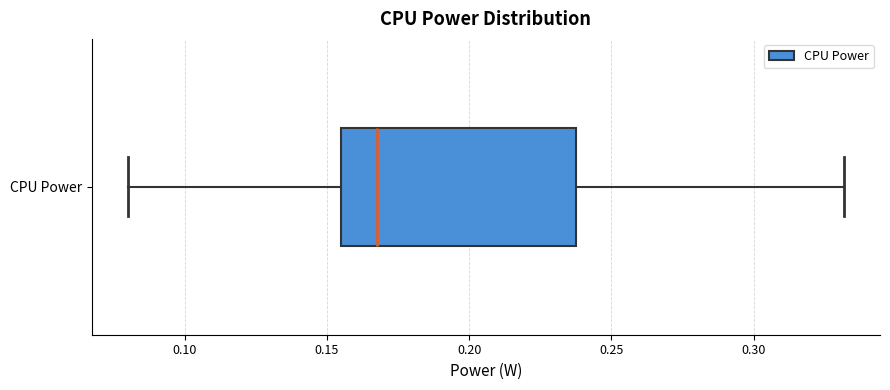

Read this box plot against the x-axis: the position of the median line, the range covered by the box, and the ends of both whiskers. The values are not printed on the chart, so give them approximately, as read against the axis.

median 0.170, box 0.155 to 0.235, whiskers 0.080 to 0.330